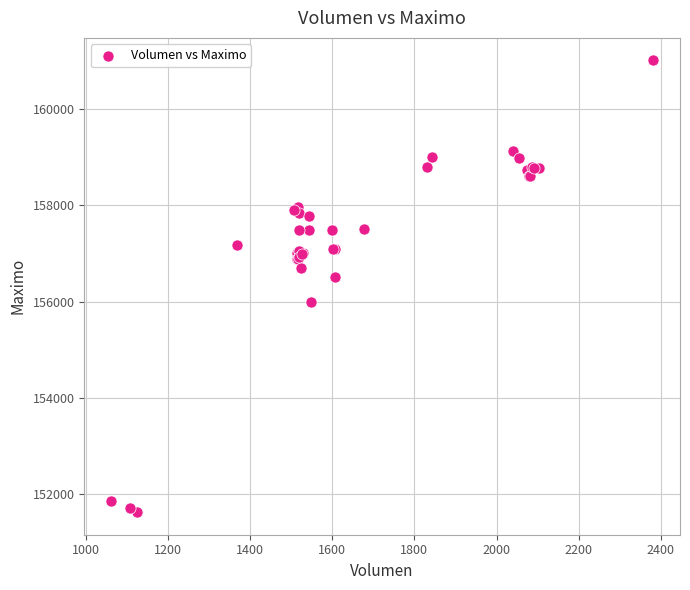

What Y value in the scatter plot is closest to 156316?

156500